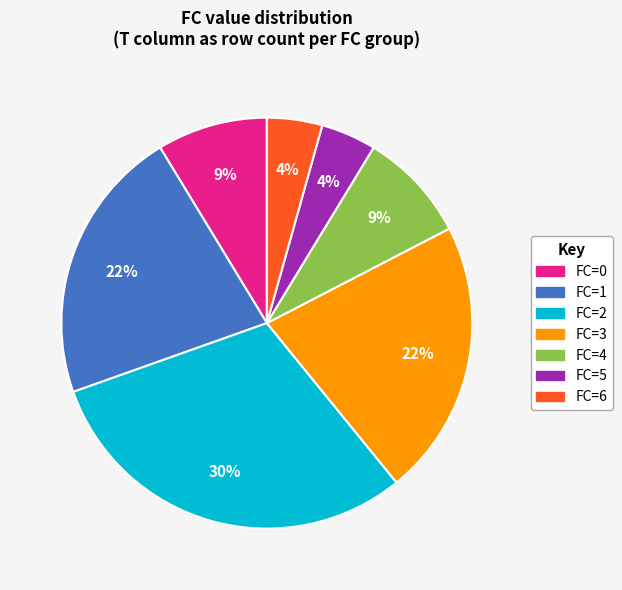

Does any single category account for the majority?

No